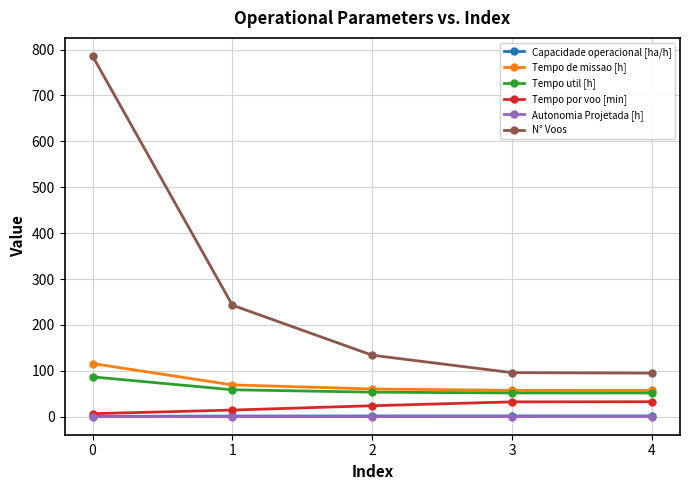

What is the greatest value displayed?

786.0